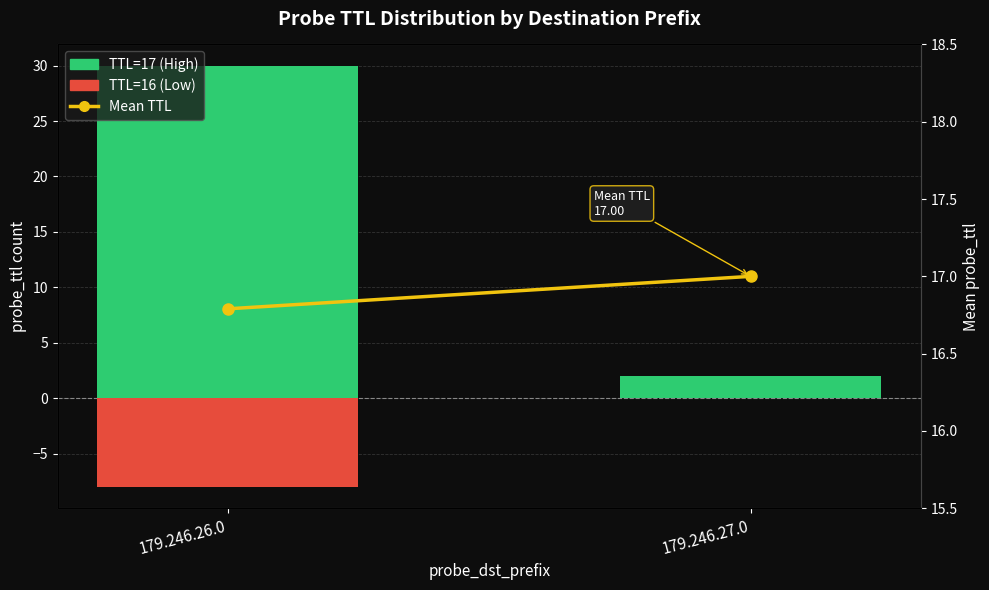

What is the sum of the TTL=17 (High) values at 179.246.26.0 and 179.246.27.0?

32.0